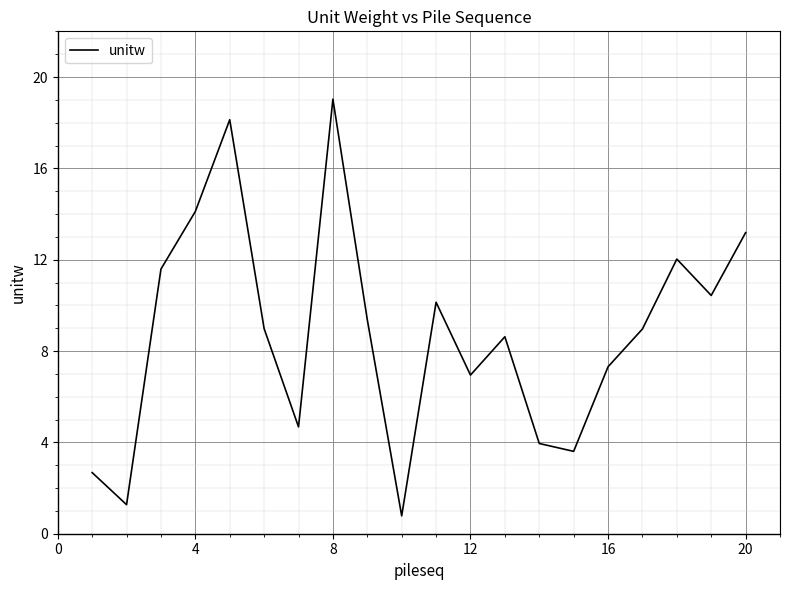

True or false: the data has more than 1 interior local peaks.

True